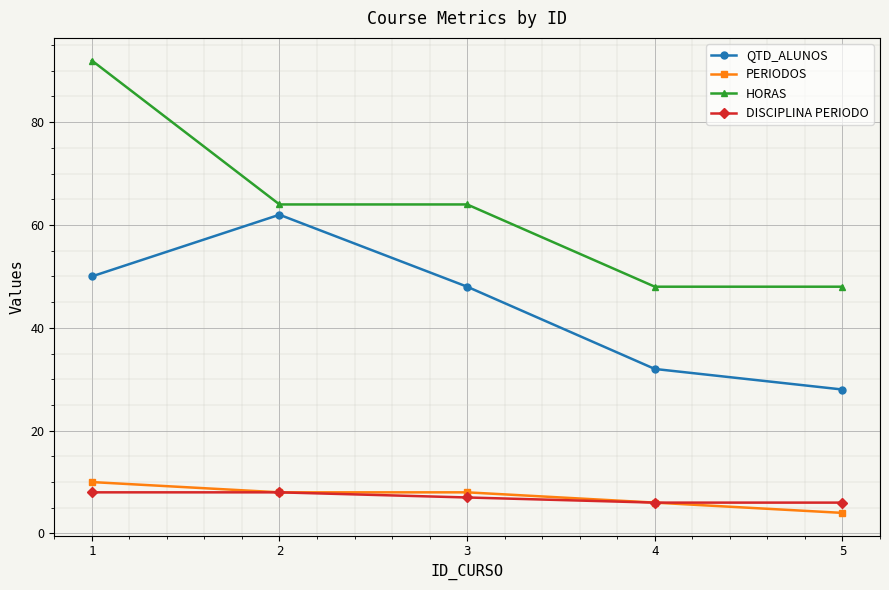

What is the value of the HORAS point at the 3rd from the left?

64